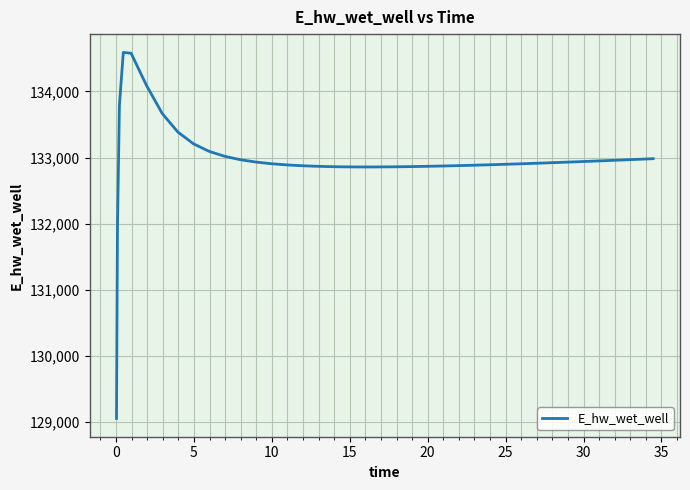

What is the smallest value displayed?

129055.9